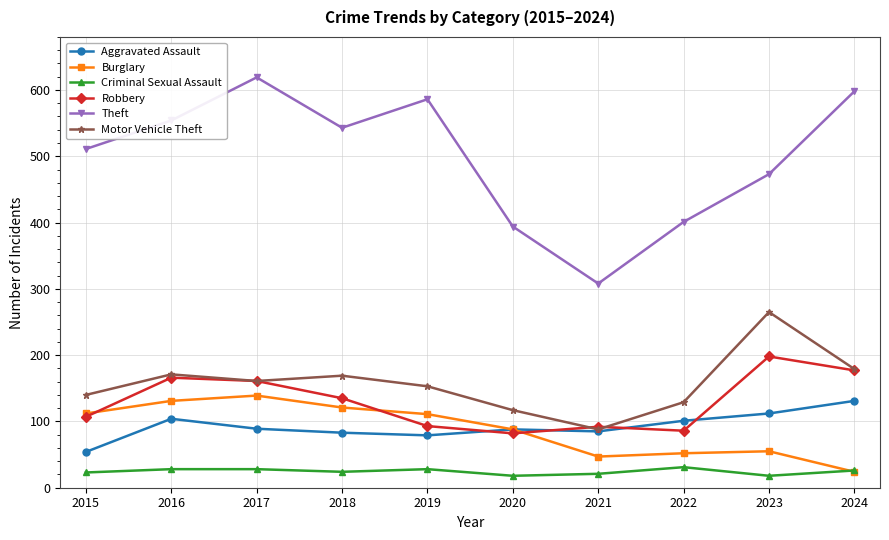

What is the difference between the Theft values at 2017 and 2018?

76